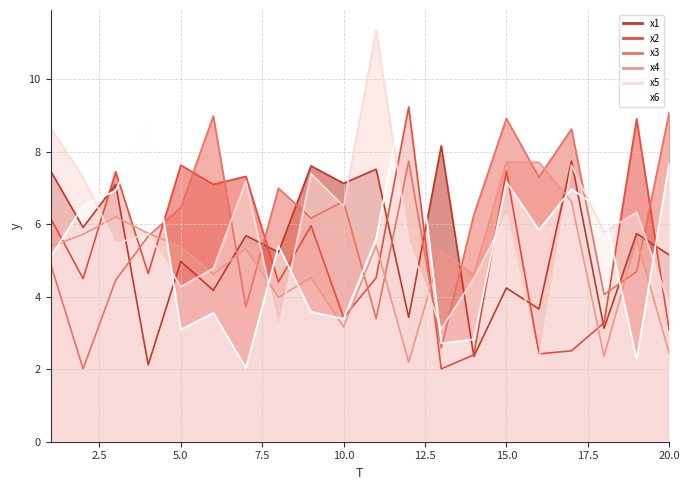

How many series are shown in this chart?

6